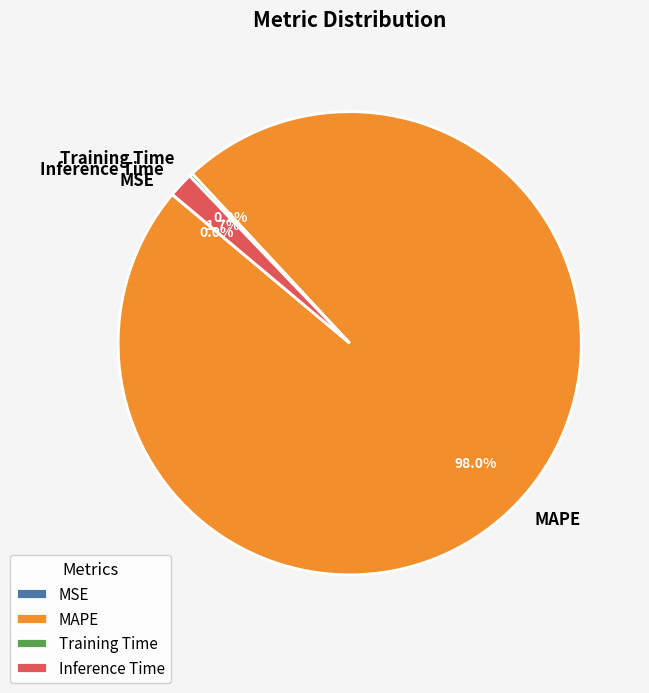

Does Inference Time represent more than half of the total?

No